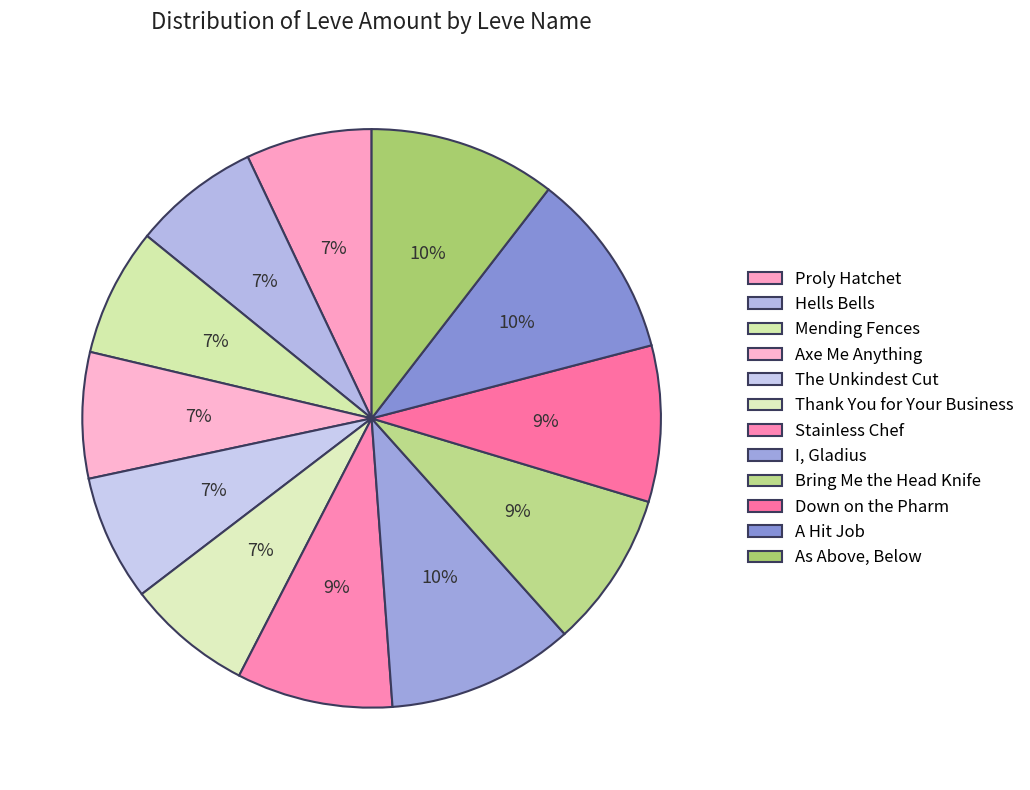

How many segments does this pie chart have?

12